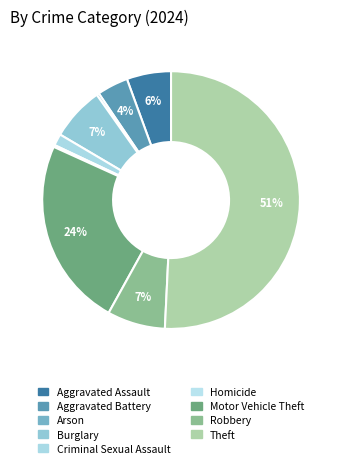

To the nearest percent, what is the difference between the Arson and Criminal Sexual Assault slice percentages?

1%